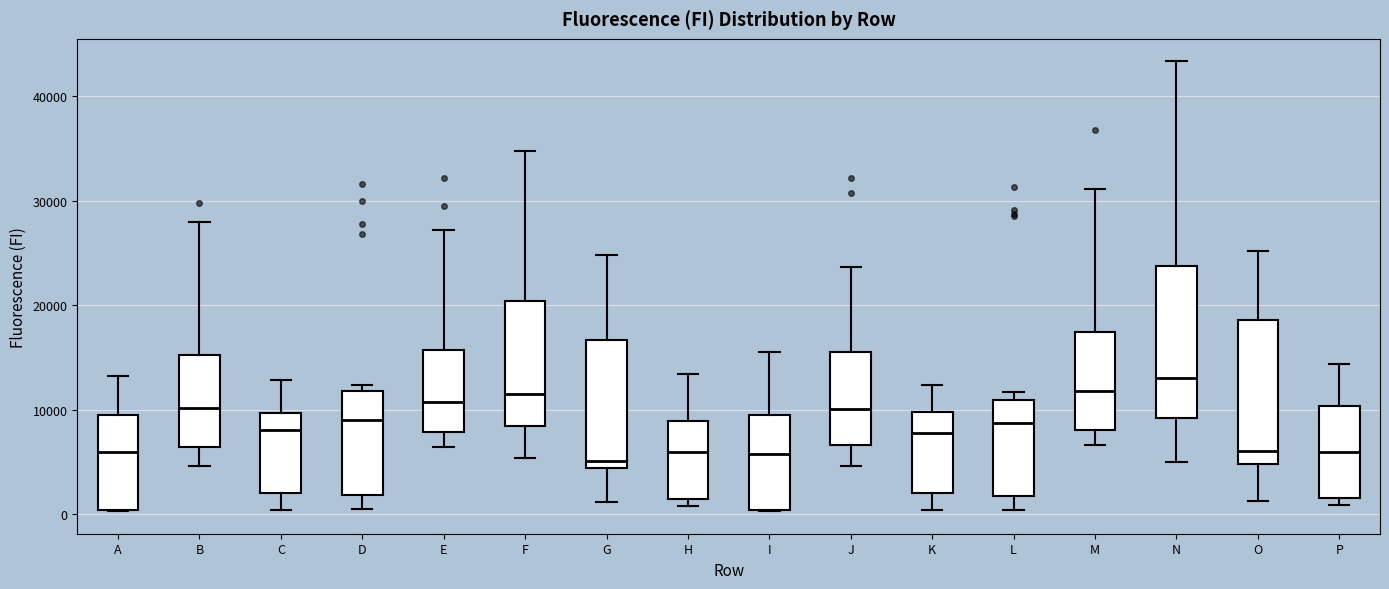

Reading left to right, read every box against the y-axis: the position of its median line, the range the box covers, and the ends of its whiskers. The values are not printed on the chart, so give them approximately, as read against the axis.

A: median 6000, box 0 to 10000, whiskers 0 to 13000
B: median 10000, box 6000 to 15000, whiskers 5000 to 28000
C: median 8000, box 2000 to 10000, whiskers 0 to 13000
D: median 9000, box 2000 to 12000, whiskers 0 to 12000 (just above the box's upper edge)
E: median 11000, box 8000 to 16000, whiskers 6000 to 27000
F: median 12000, box 8000 to 20000, whiskers 5000 to 35000
G: median 5000, box 4000 to 17000, whiskers 1000 to 25000
H: median 6000, box 1000 to 9000, whiskers 1000 (just below the box's lower edge) to 13000
I: median 6000, box 0 to 10000, whiskers 0 to 15000
J: median 10000, box 7000 to 15000, whiskers 5000 to 24000
K: median 8000, box 2000 to 10000, whiskers 0 to 12000
L: median 9000, box 2000 to 11000, whiskers 0 to 12000
M: median 12000, box 8000 to 17000, whiskers 7000 to 31000
N: median 13000, box 9000 to 24000, whiskers 5000 to 43000
O: median 6000, box 5000 to 19000, whiskers 1000 to 25000
P: median 6000, box 2000 to 10000, whiskers 1000 to 14000